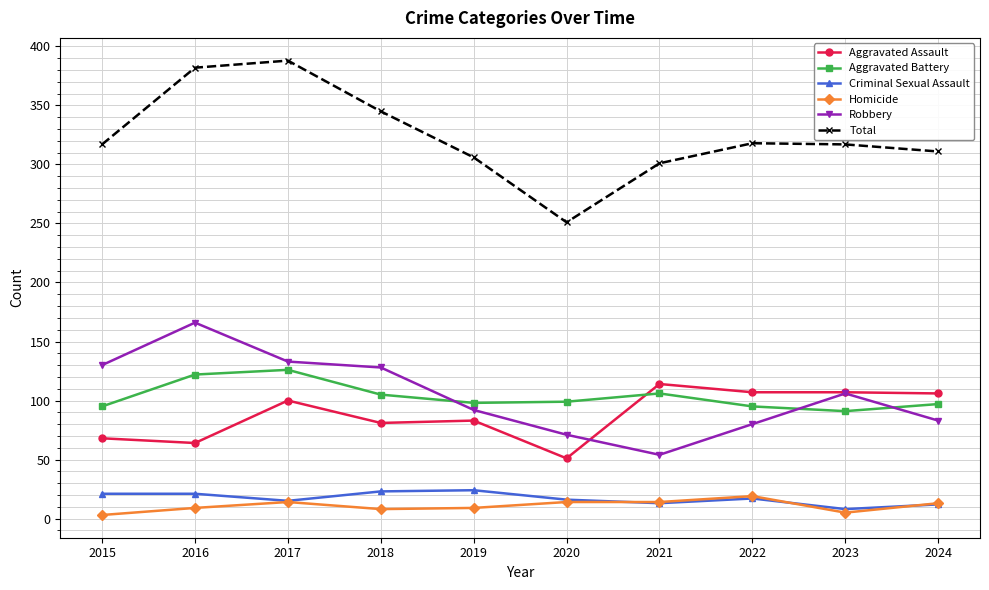

The value of Aggravated Battery at 2016 is 73. True or false?

False